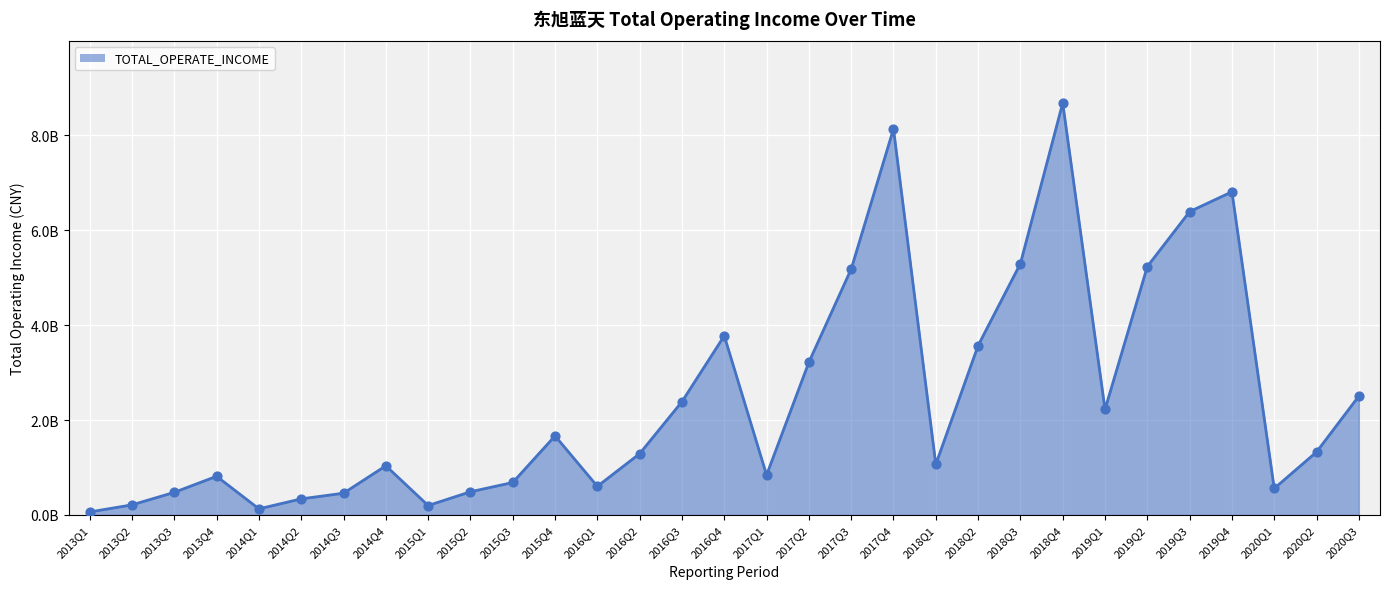

Does the chart have visible grid lines?

Yes